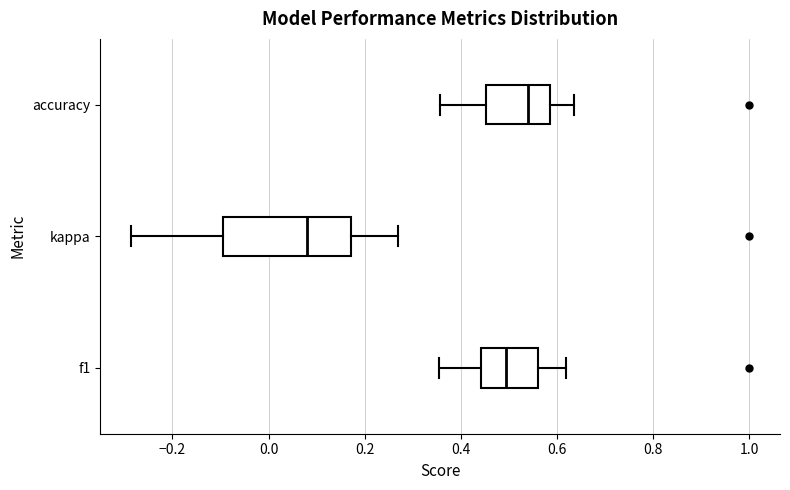

Where does the left whisker of the box for kappa end on the x-axis? The values are not printed on the chart, so give them approximately, as read against the axis.

-0.28